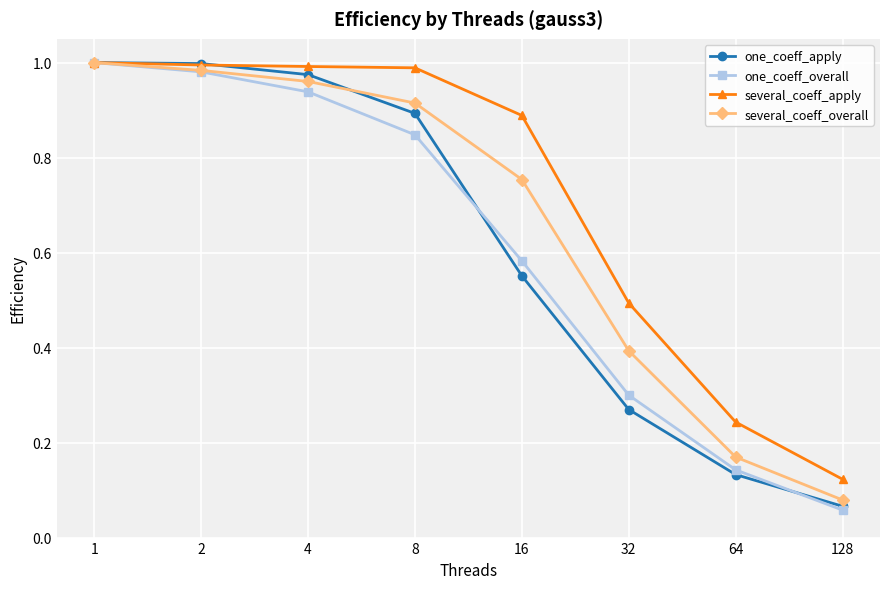

True or false: one_coeff_apply has more than 2 points higher than both neighbors.

False